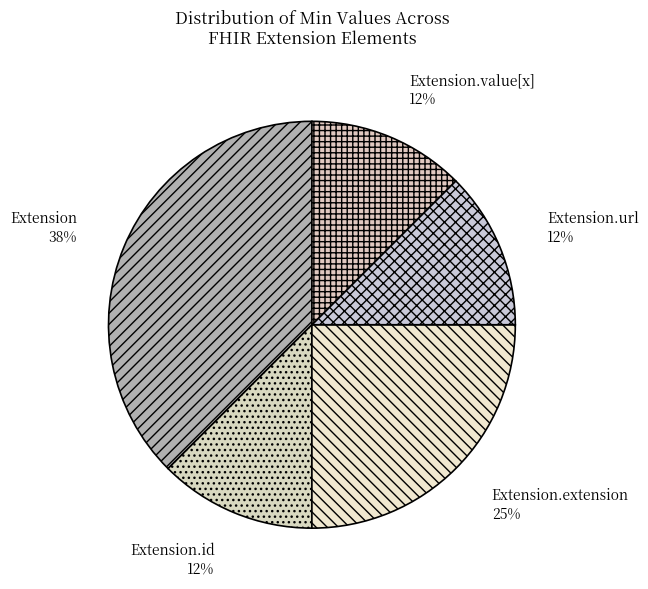

Does Extension account for over 50% of the chart?

No